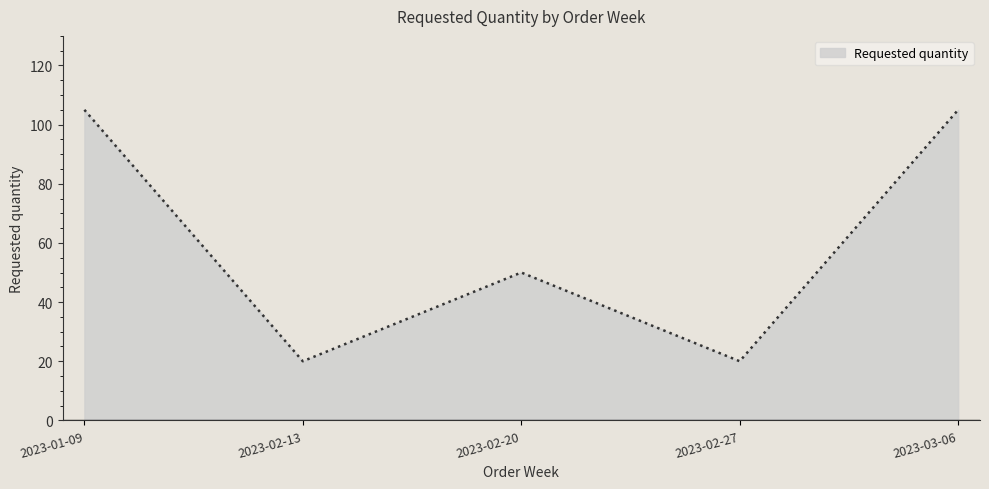

Count the number of data series in this chart.

1